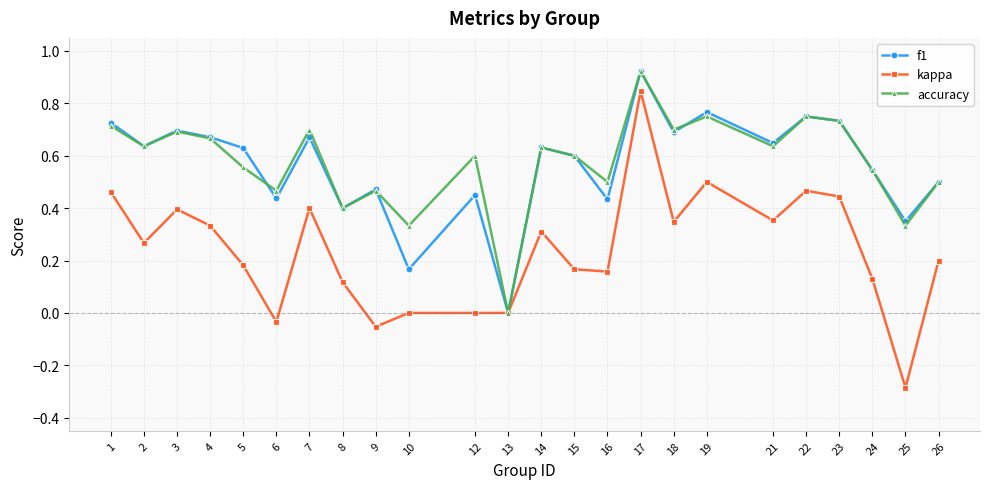

The accuracy series shows 0.6 at 14. True or false?

True